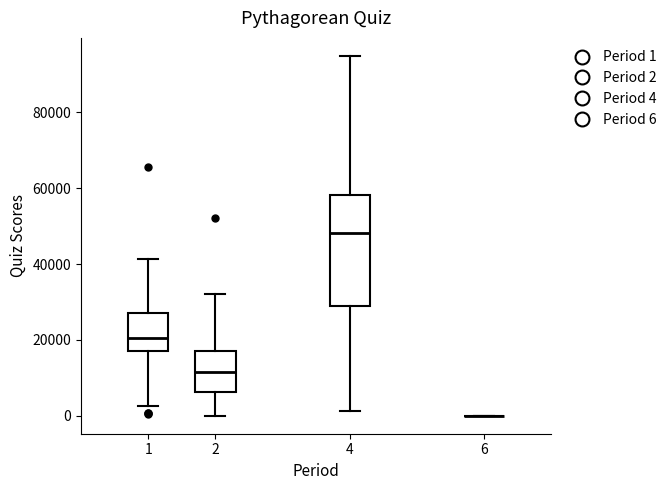

Comparing the boxes themselves (not the whiskers), which one is the tallest?

4